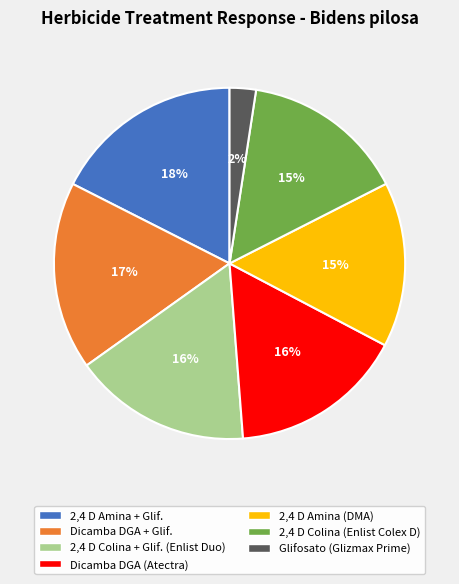

Is there a majority slice in this chart?

No